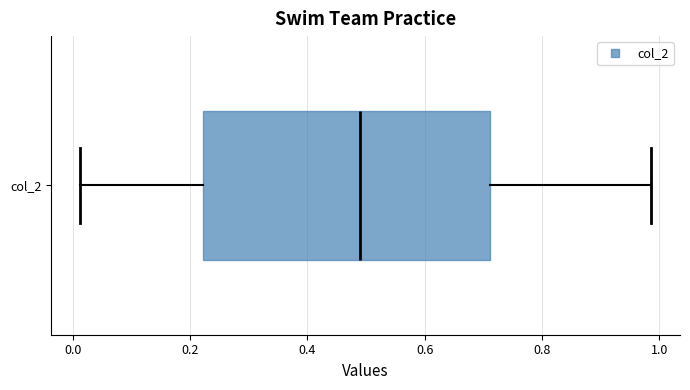

Read this box plot against the x-axis: the position of the median line, the range covered by the box, and the ends of both whiskers. The values are not printed on the chart, so give them approximately, as read against the axis.

median 0.48, box 0.22 to 0.72, whiskers 0.02 to 0.98